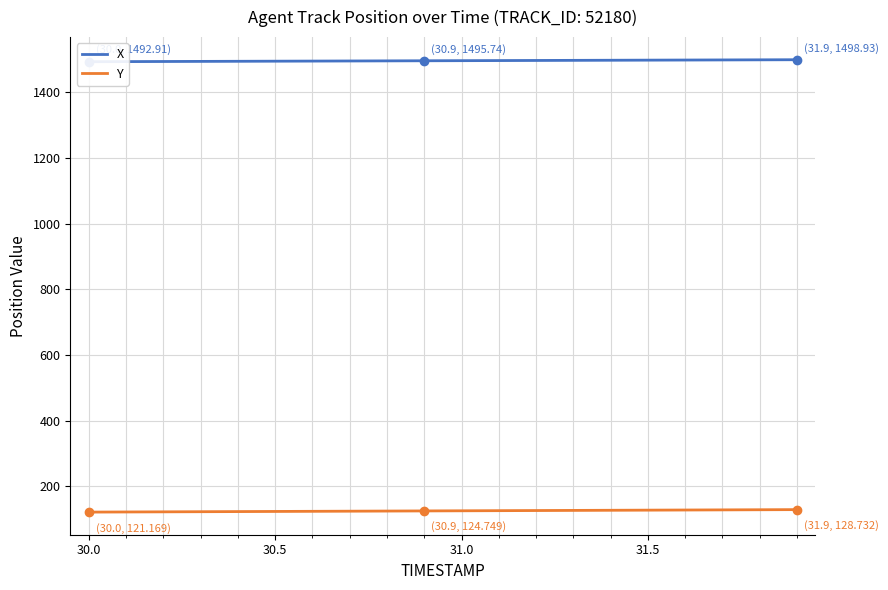

Reading left to right, what are all the values shown in this chart?

X: 1492.9	1493.2	1493.5	1493.8	1494.2	1494.5	1494.8	1495.1	1495.4	1495.7	1496.1	1496.4	1496.7	1497.0	1497.3	1497.7	1498.0	1498.3	1498.6	1498.9
Y: 121.2	121.6	122.0	122.4	122.8	123.2	123.6	124.0	124.4	124.7	125.1	125.5	125.9	126.3	126.7	127.1	127.5	127.9	128.3	128.7